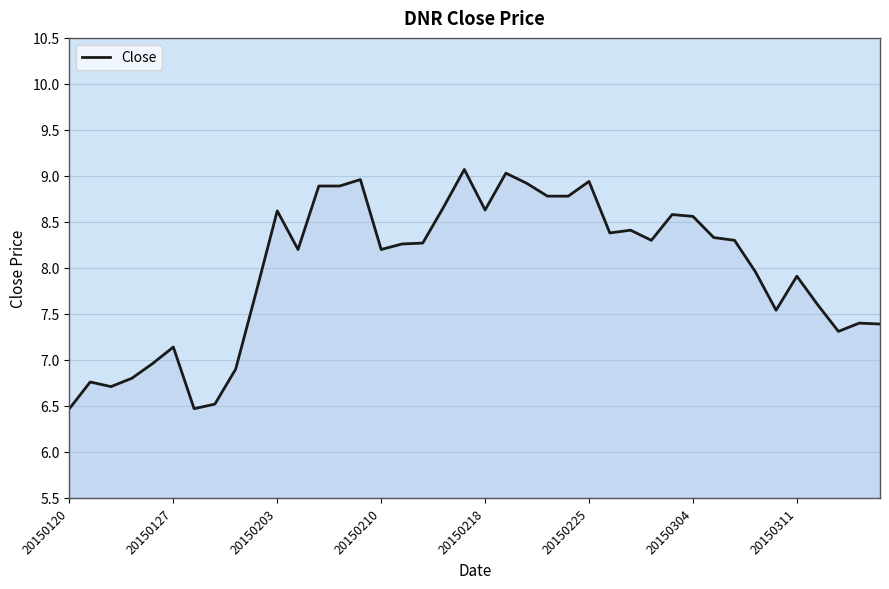

What is the smallest value displayed?

6.5